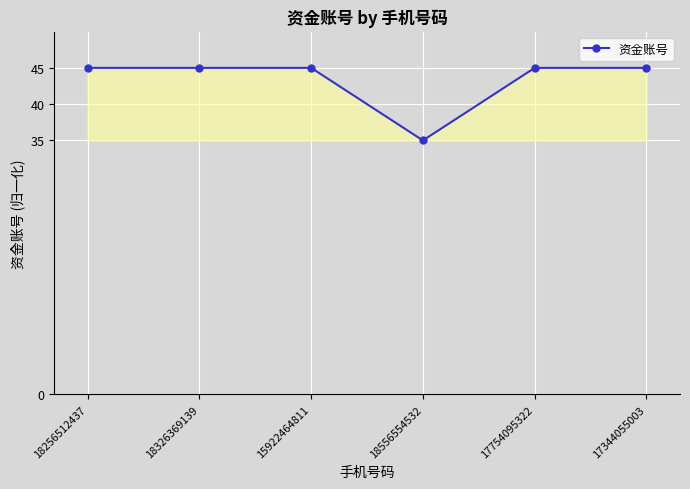

What is the label of the 3rd point from the left?

15922464811